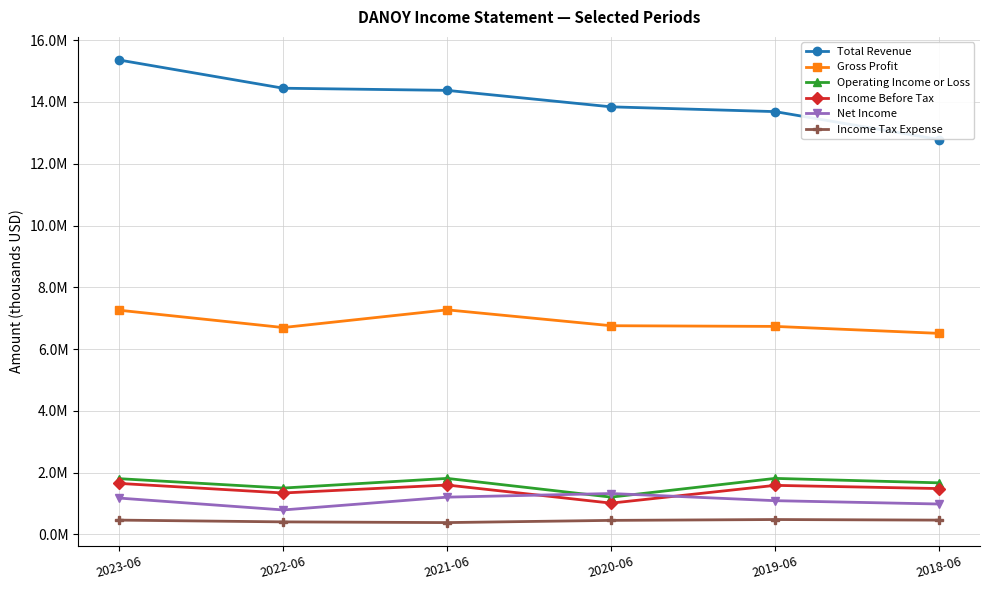

What is the greatest value displayed?

15358400